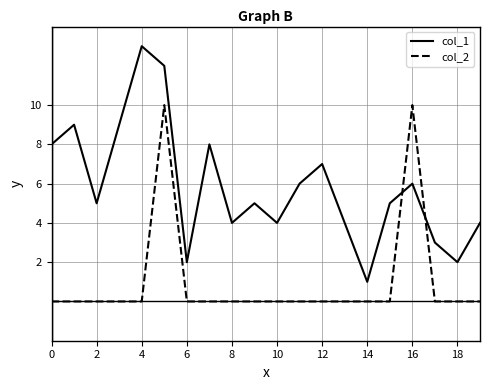

List the series in order of their peak value, lowest first.

col_2, col_1